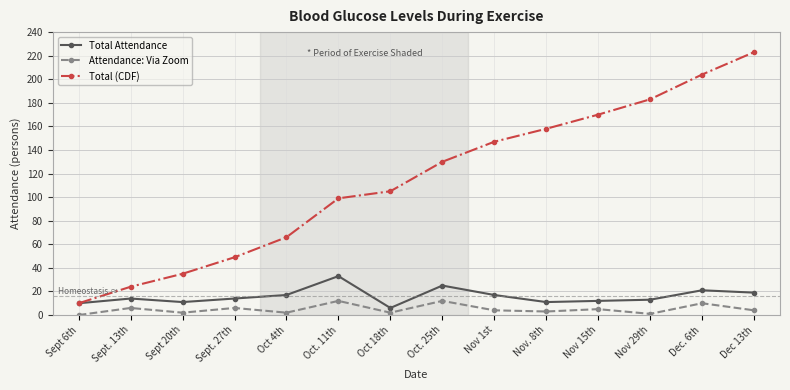

What position from the right is Nov 29th?

3